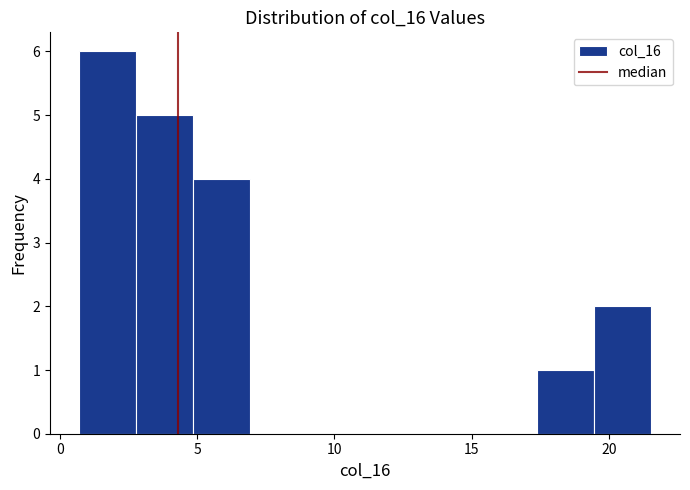

What is the height of the bar covering 3.0 to 5.0 on the x-axis? Neither the bar edges nor the heights are printed on the chart, so give them approximately, as read against the axes.

5